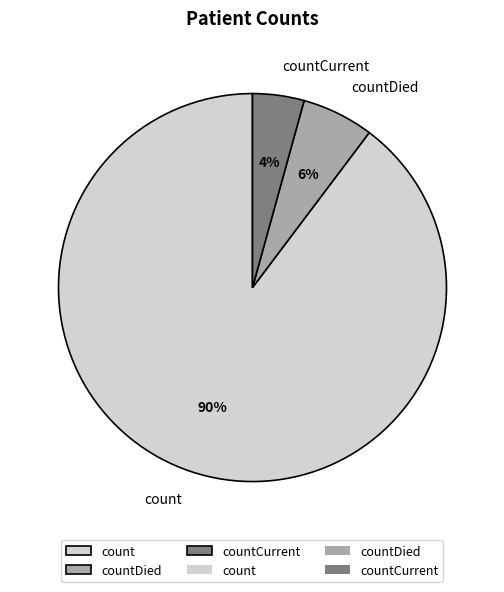

To the nearest percent, what percentage of the pie is countDied?

6%